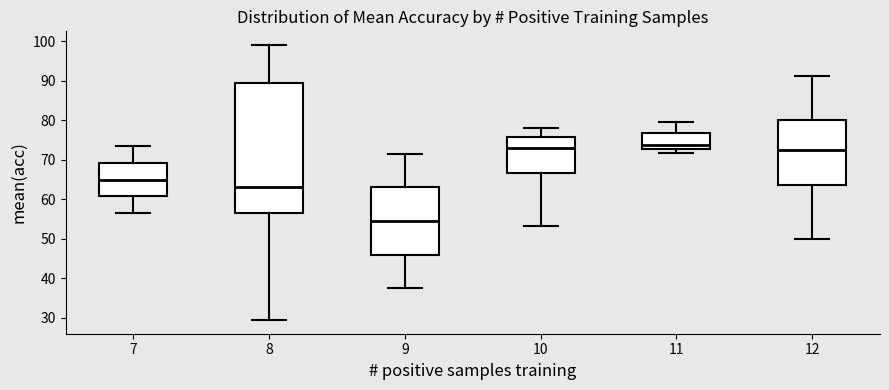

Reading left to right, transcribe this box plot: for each box, give where its median line is, the range the box spans, and where its two whiskers end, as read against the y-axis. The values are not printed on the chart, so give them approximately, as read against the axis.

7: median 65, box 61 to 69, whiskers 57 to 74
8: median 63, box 57 to 90, whiskers 30 to 99
9: median 55, box 46 to 63, whiskers 38 to 72
10: median 73, box 67 to 76, whiskers 53 to 78
11: median 74, box 73 to 77, whiskers 72 to 80
12: median 73, box 64 to 80, whiskers 50 to 91